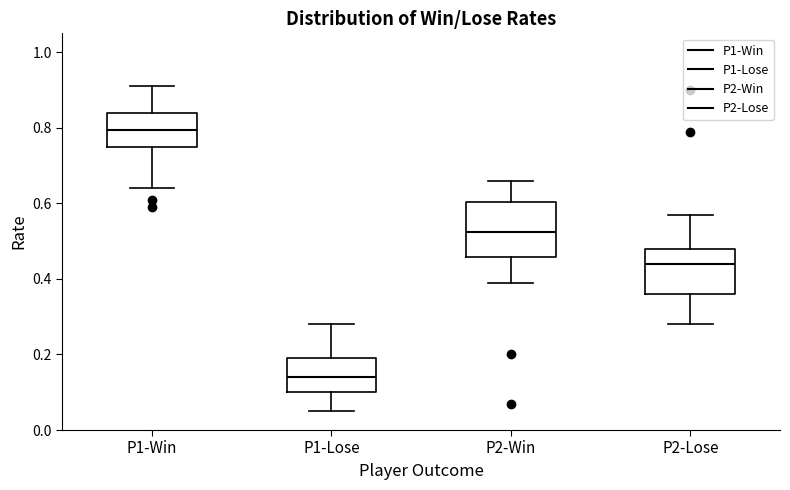

Reading left to right, read every box against the y-axis: the position of its median line, the range the box covers, and the ends of its whiskers. The values are not printed on the chart, so give them approximately, as read against the axis.

P1-Win: median 0.80, box 0.76 to 0.84, whiskers 0.64 to 0.92
P1-Lose: median 0.14, box 0.10 to 0.20, whiskers 0.06 to 0.28
P2-Win: median 0.52, box 0.46 to 0.60, whiskers 0.40 to 0.66
P2-Lose: median 0.44, box 0.36 to 0.48, whiskers 0.28 to 0.58